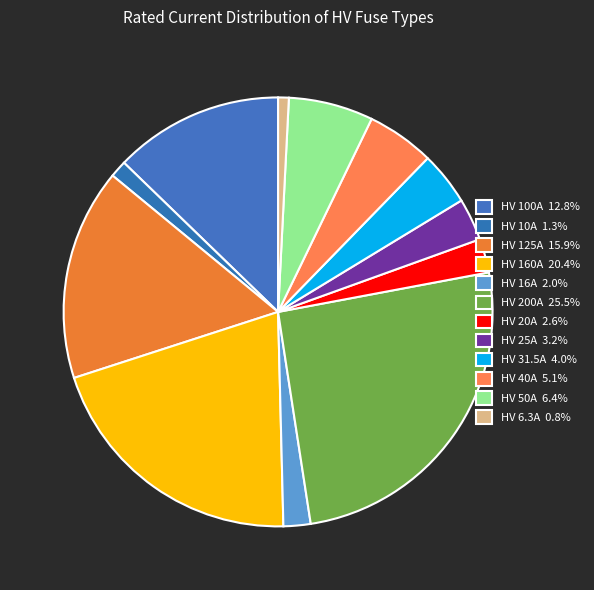

How many slices are in this pie chart?

12